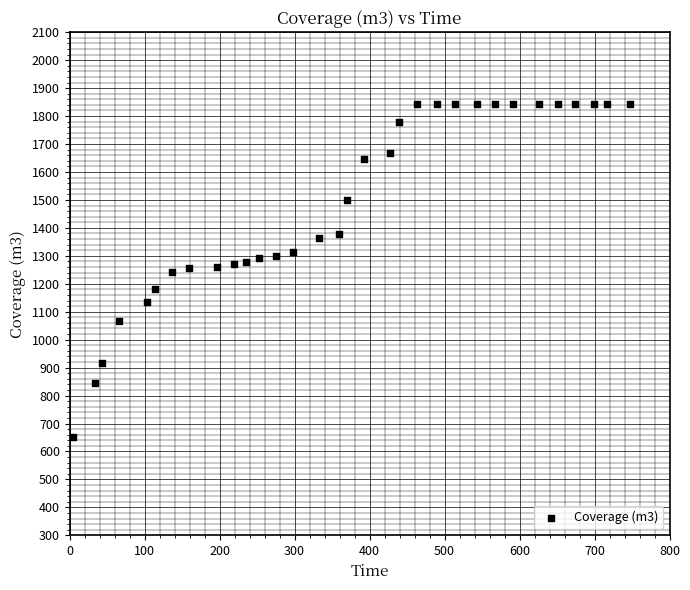

What is the range of X values (max minus min)?

743.0